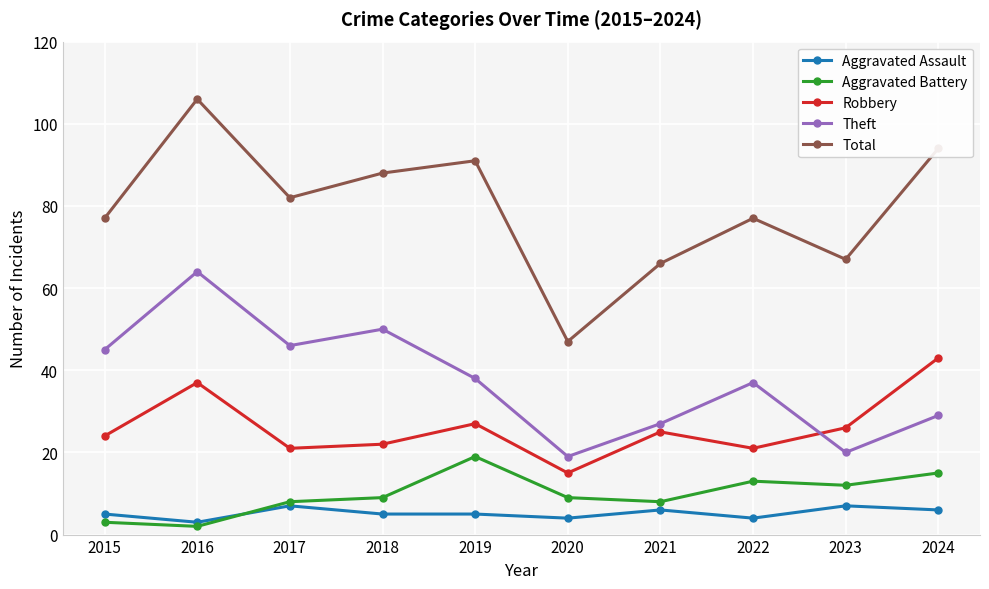

Rank the series by their maximum value, from lowest to highest.

Aggravated Assault, Aggravated Battery, Robbery, Theft, Total